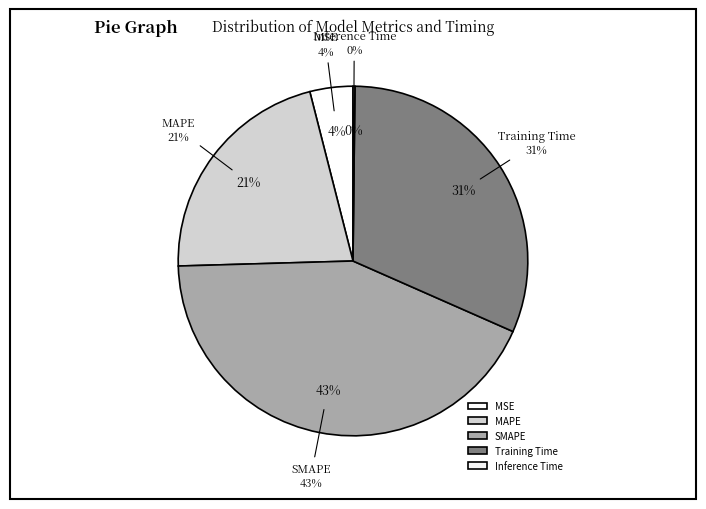

The MAPE slice represents 21% of the pie. True or false?

True